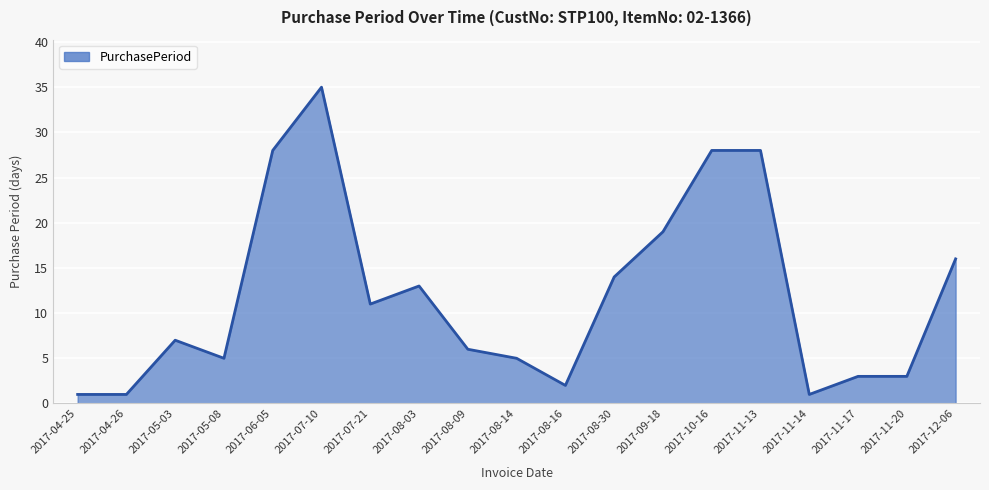

True or false: the data shows 1 at 2017-11-14.

True